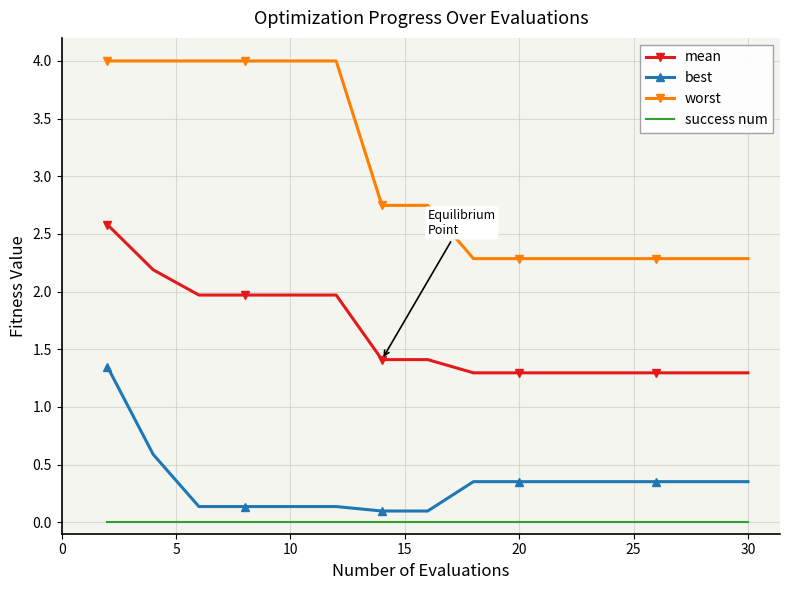

Which series has the largest total across all categories?

worst